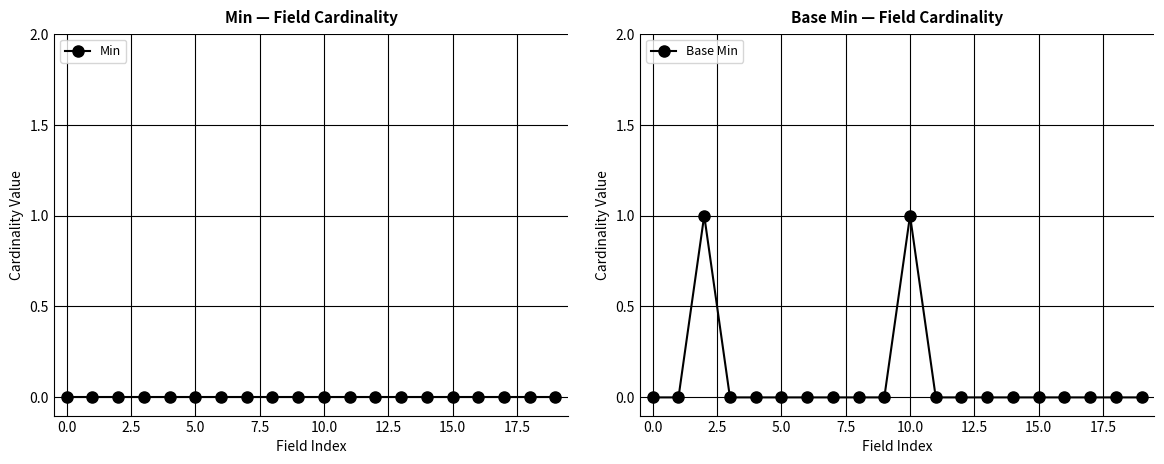

True or false: Base Min has more than 0 interior local peaks.

True